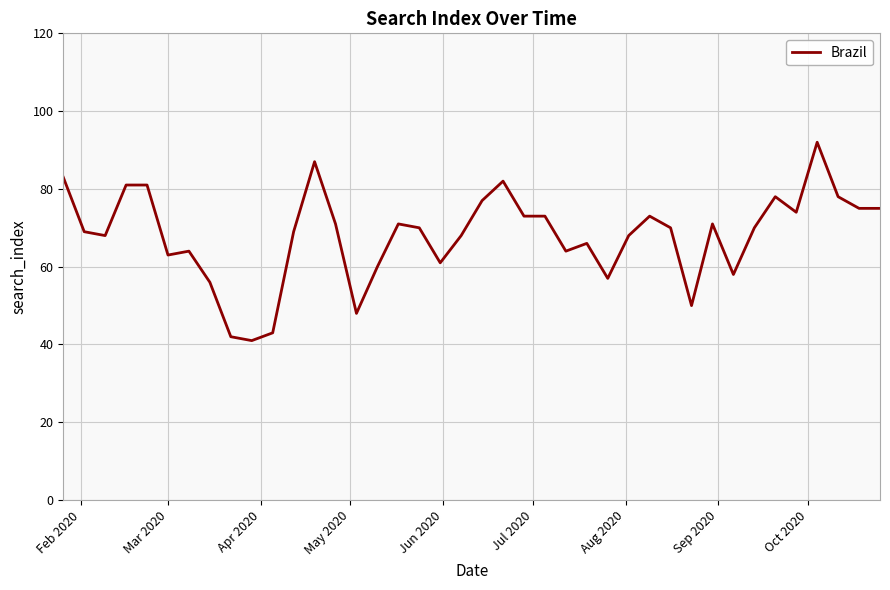

True or false: the data has more than 2 interior local peaks.

True